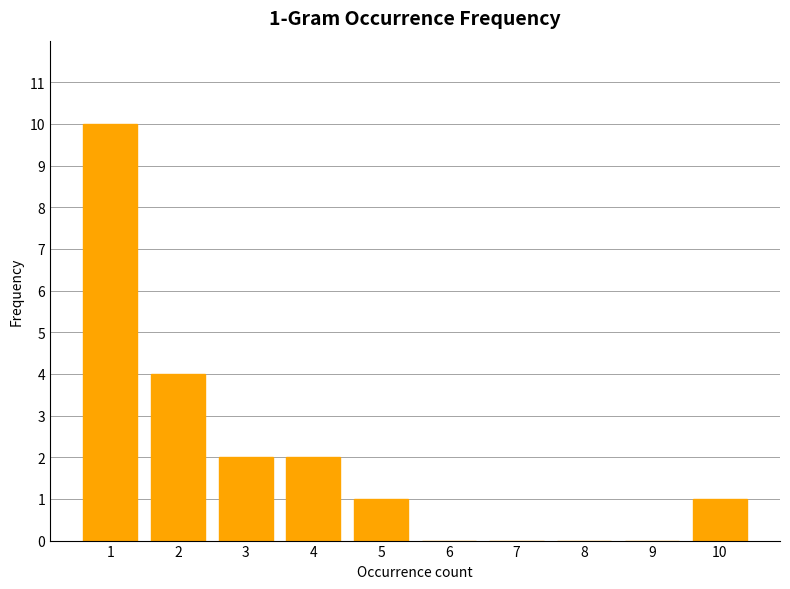

Reading left to right, what are all the values shown in this chart?

1=10	2=4	3=2	4=2	5=1	6=0	7=0	8=0	9=0	10=1